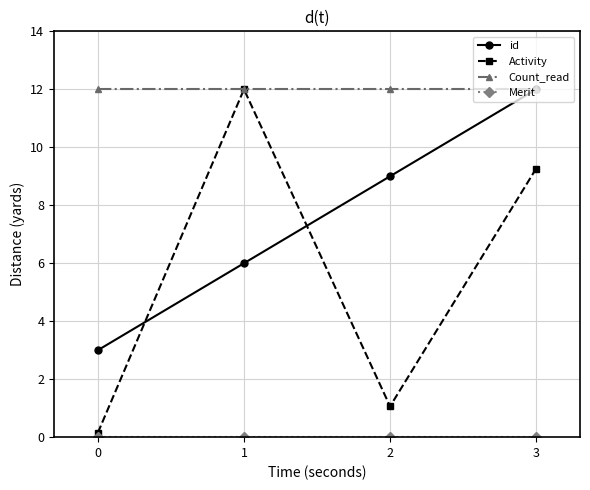

Which series has the largest total across all categories?

Count_read